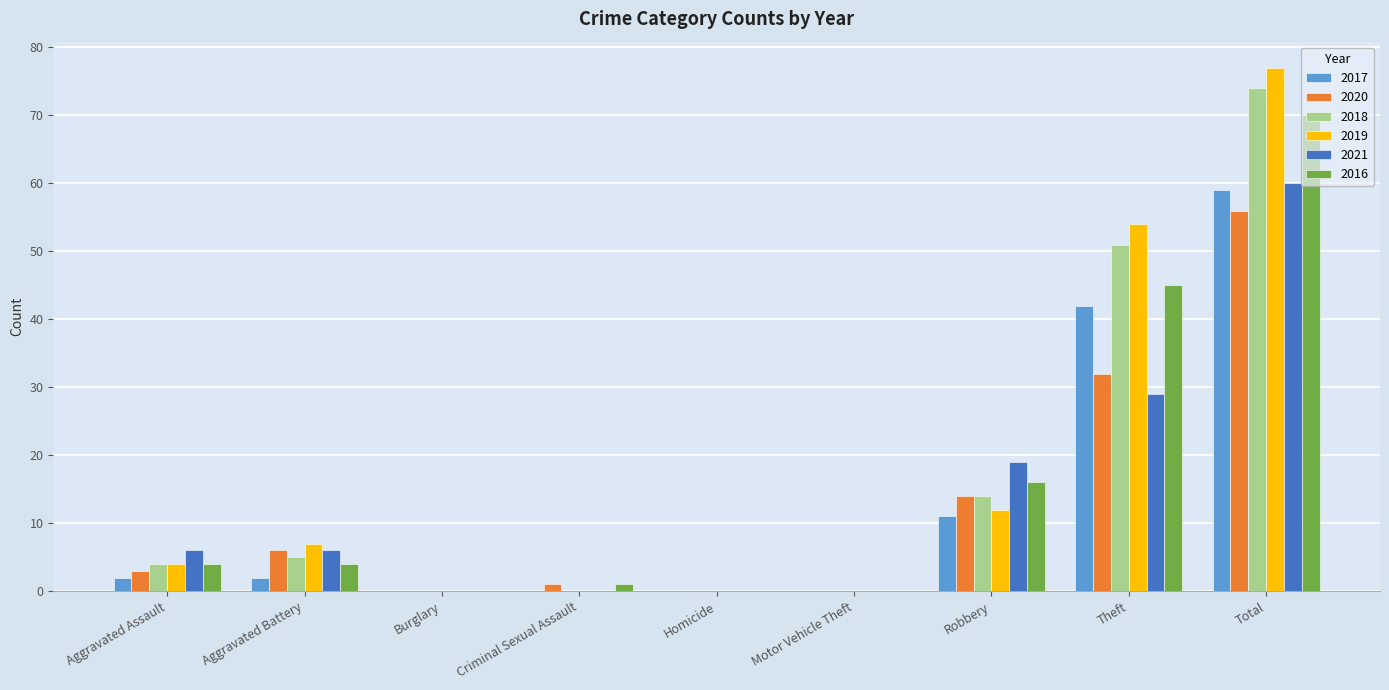

Is it true that 2017 equals 0 at Homicide?

True